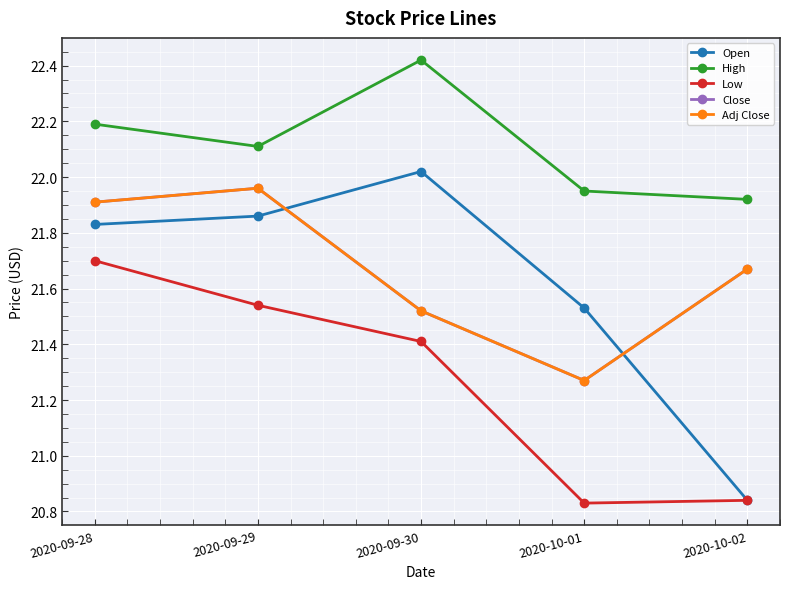

True or false: Open and High cross at least once.

False